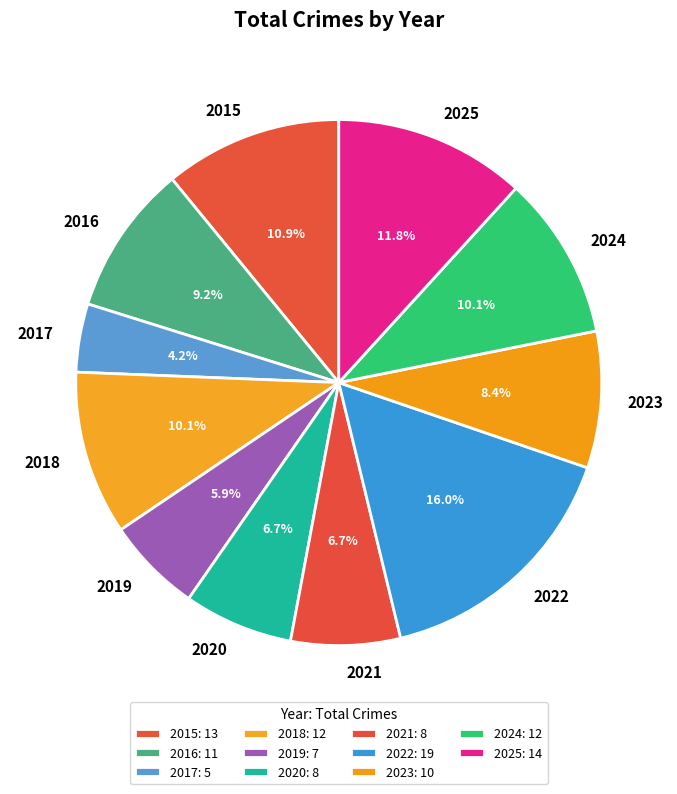

How many segments does this pie chart have?

11